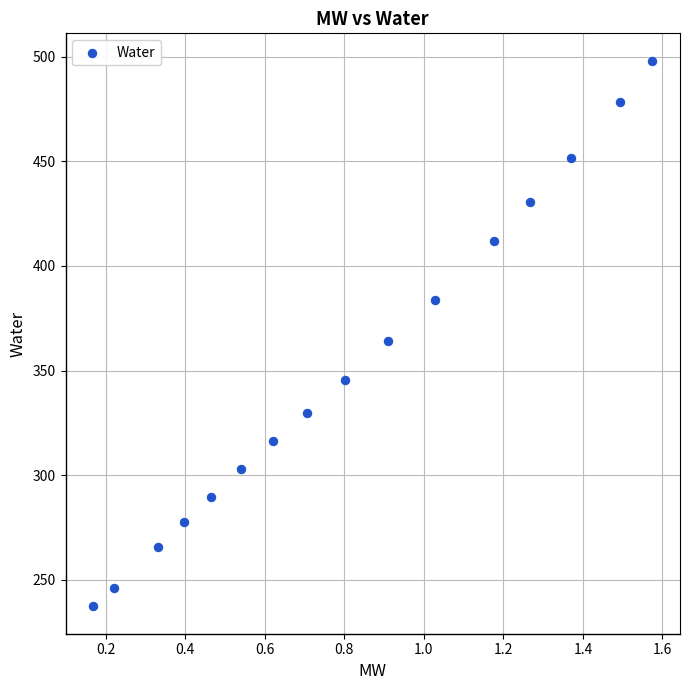

What Y value in the scatter plot is closest to 367?

364.0